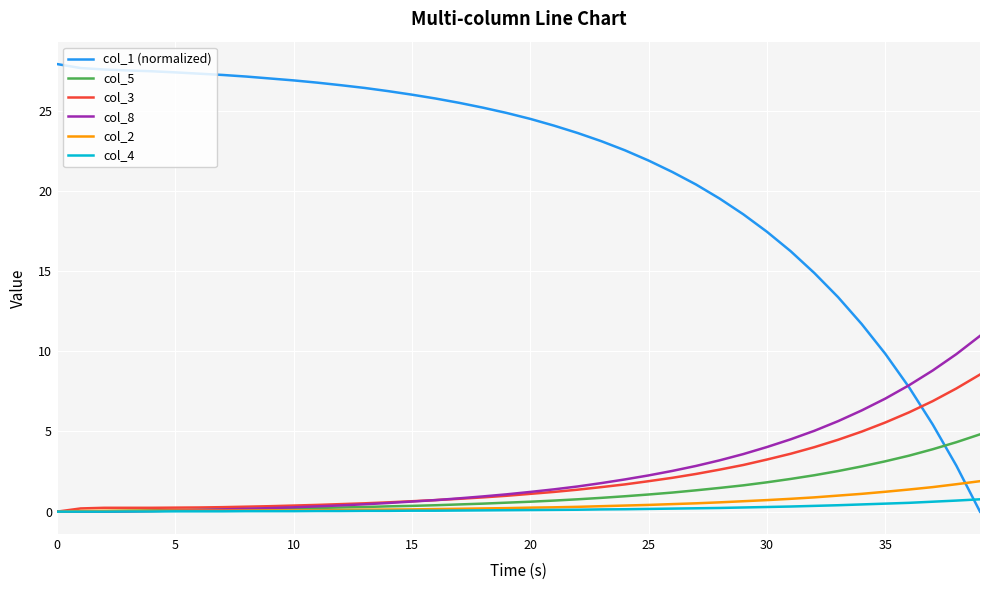

Which series has the widest spread of values?

col_1 (normalized)